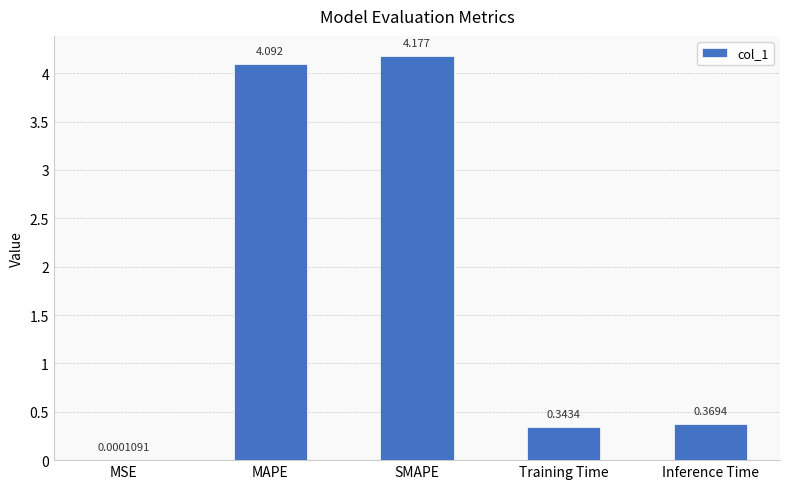

Is it true that the value at Training Time is 0.5?

False